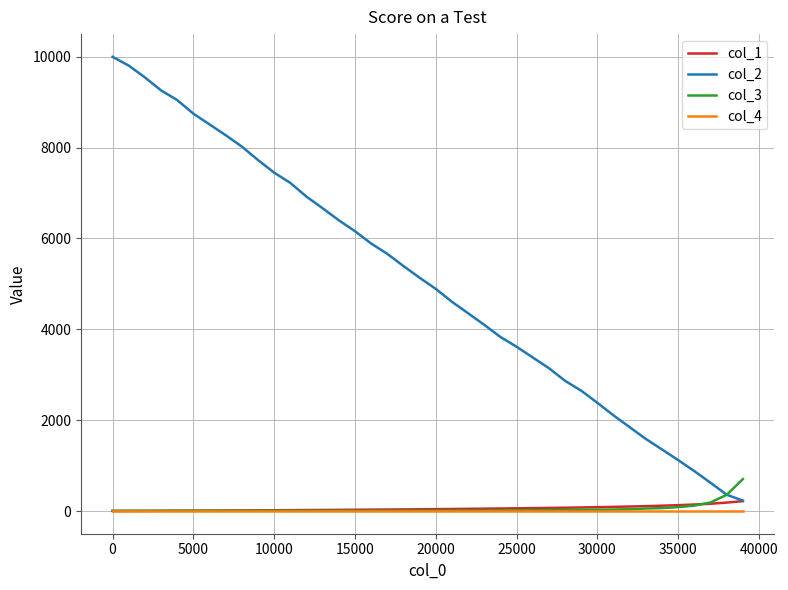

What is the minimum value for col_2?

229.0